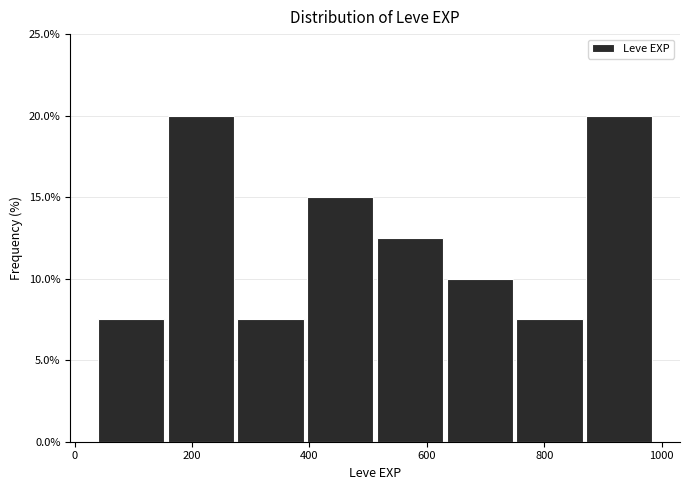

Reading left to right, transcribe this chart: for each bar, give the range it covers on the x-axis and its height. Neither the bar edges nor the heights are printed on the chart, so give them approximately, as read against the axes.

40 to 160: 7.5
160 to 280: 20.0
280 to 400: 7.5
400 to 520: 15.0
520 to 640: 12.5
640 to 760: 10.0
760 to 880: 7.5
880 to 1000: 20.0